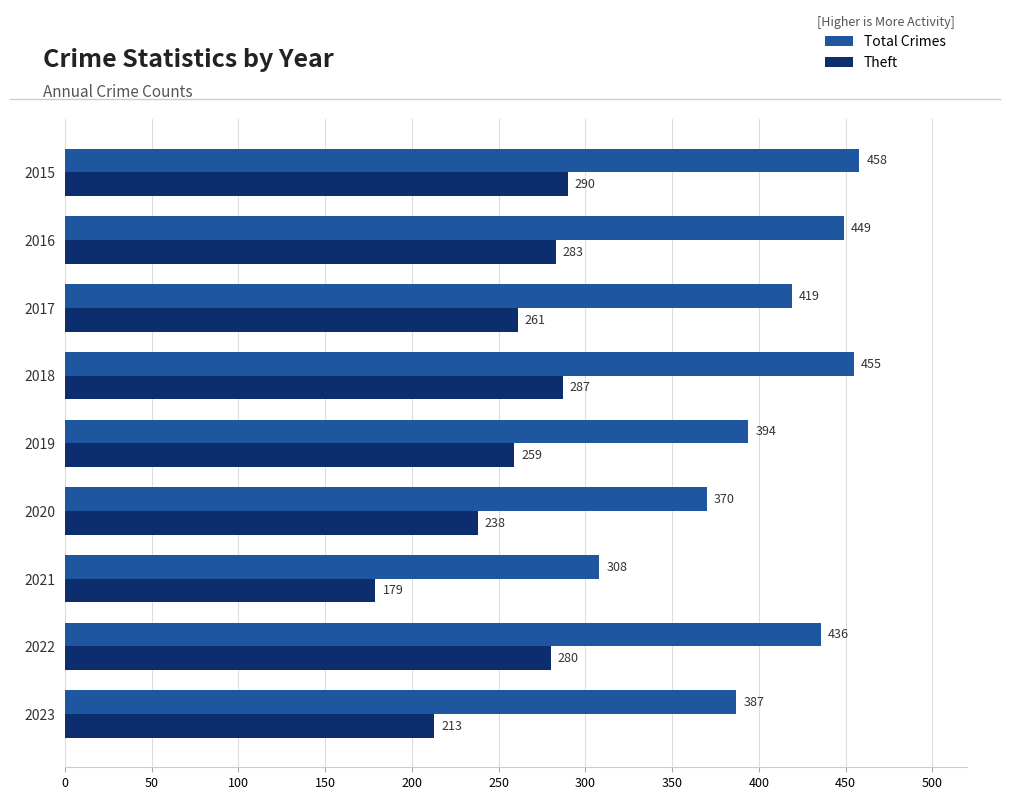

What is the spread (max minus min) of values at 2020?

132